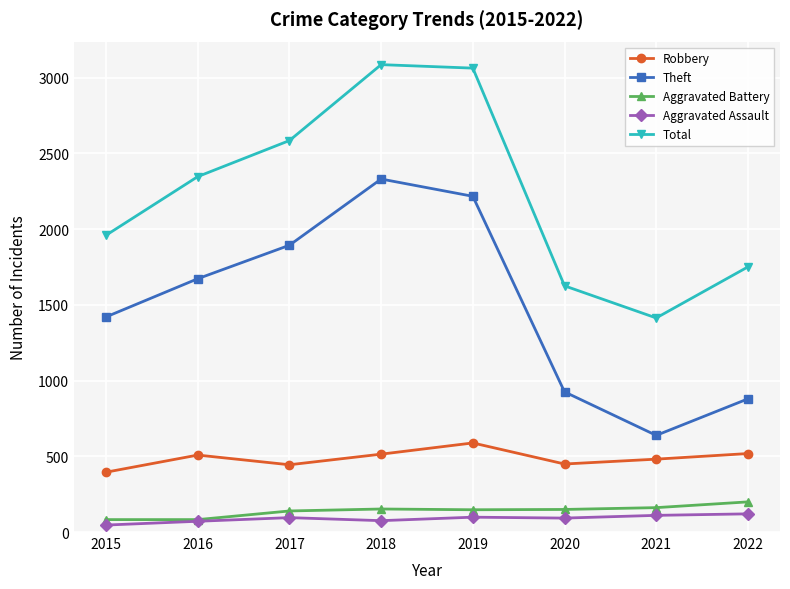

At how many categories does at least one series exceed 1474?

7